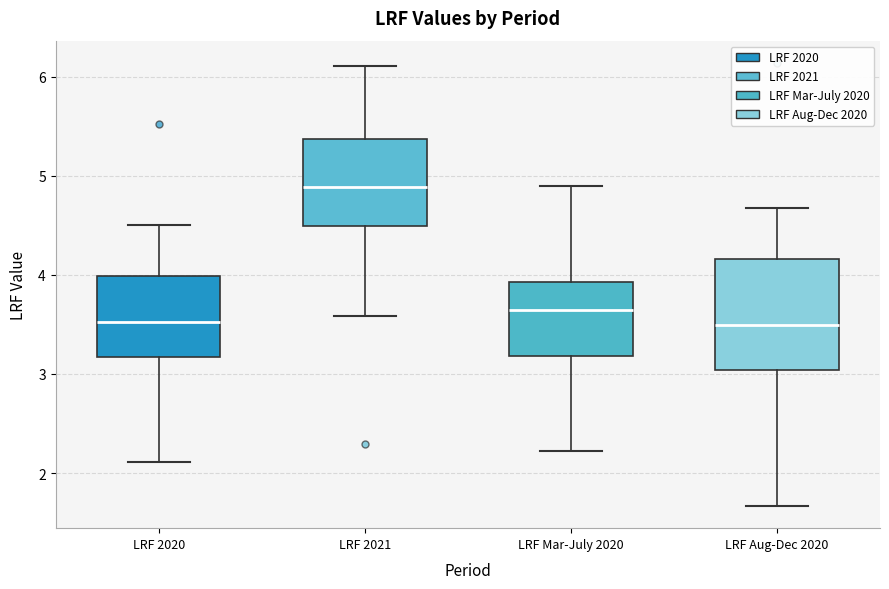

Reading left to right, read every box against the y-axis: the position of its median line, the range the box covers, and the ends of its whiskers. The values are not printed on the chart, so give them approximately, as read against the axis.

LRF 2020: median 3.5, box 3.2 to 4.0, whiskers 2.1 to 4.5
LRF 2021: median 4.9, box 4.5 to 5.4, whiskers 3.6 to 6.1
LRF Mar-July 2020: median 3.6, box 3.2 to 3.9, whiskers 2.2 to 4.9
LRF Aug-Dec 2020: median 3.5, box 3.0 to 4.2, whiskers 1.7 to 4.7